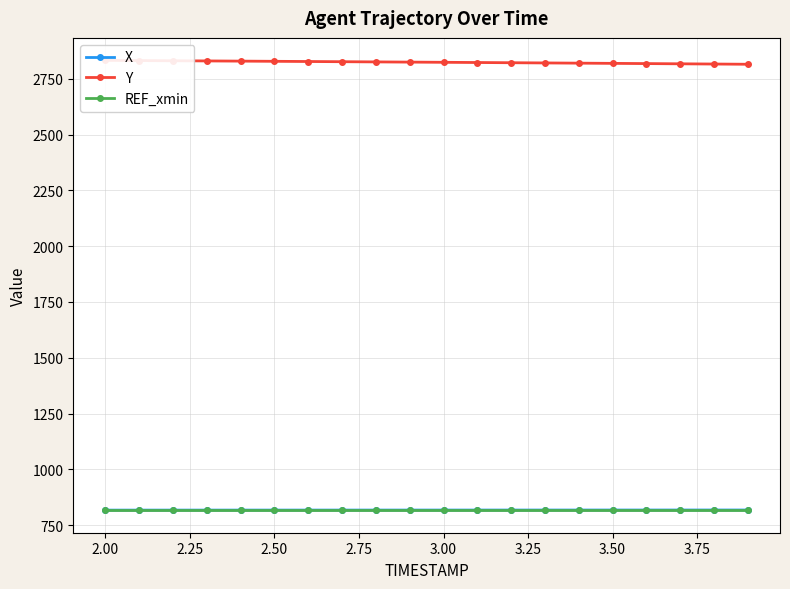

The value of X at 2.50 is 1423.2. True or false?

False